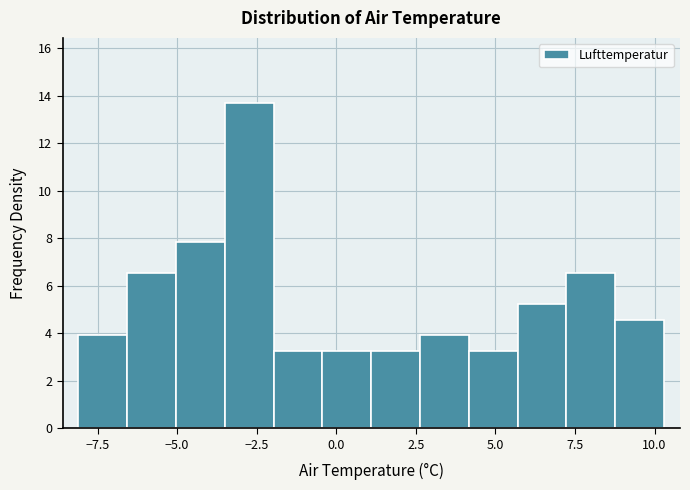

Read against the x-axis, roughly where is the centre of the tallest bar?

-2.5